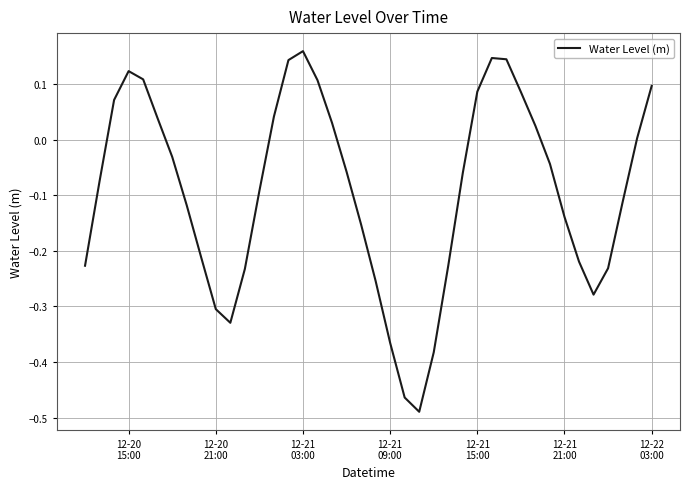

What is the difference between the maximum and minimum values?

0.6